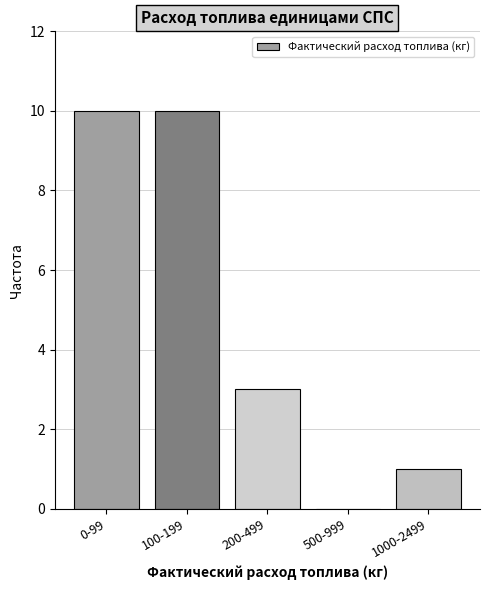

Reading left to right, extract all data points from this chart.

0-99=10	100-199=10	200-499=3	500-999=0	1000-2499=1